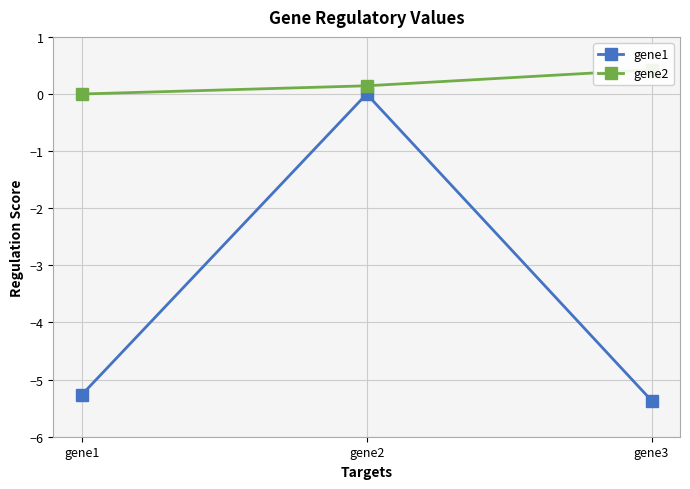

What are all the series names shown in the legend?

gene1, gene2